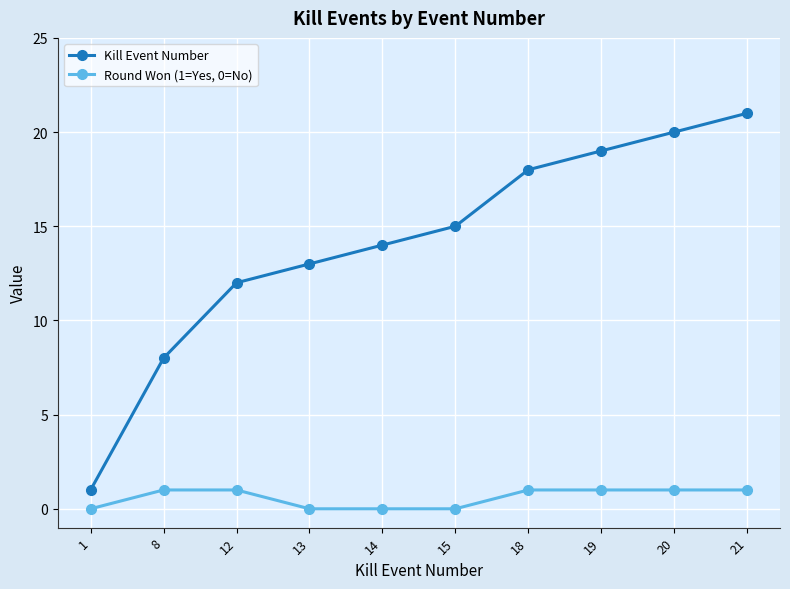

Which series has the largest total across all categories?

Kill Event Number